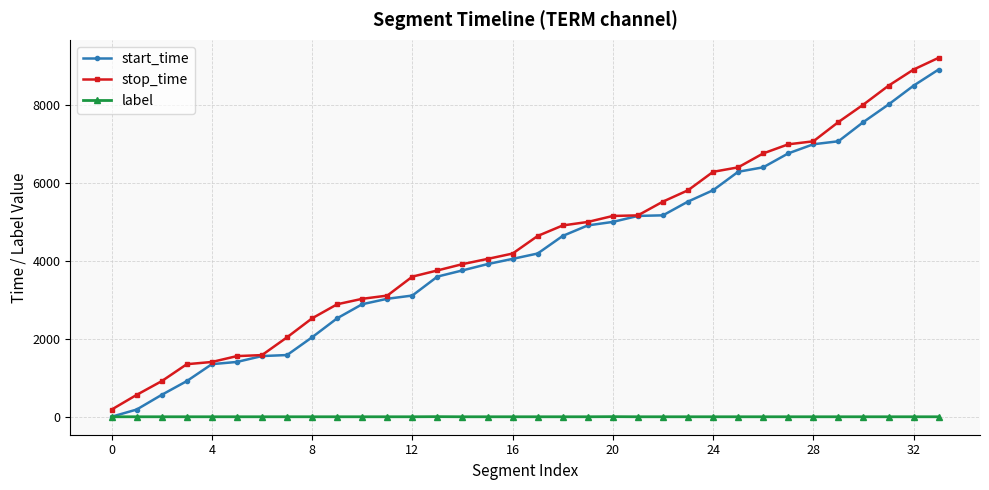

At how many categories does at least one series exceed 2162?

26